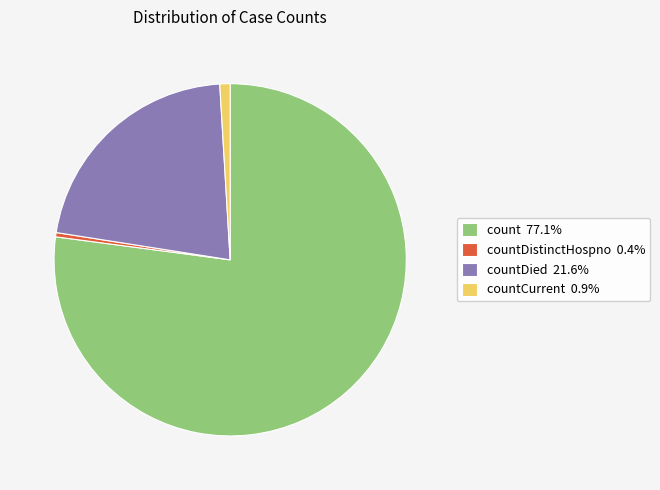

Does countDied 21.6% account for over 50% of the chart?

No